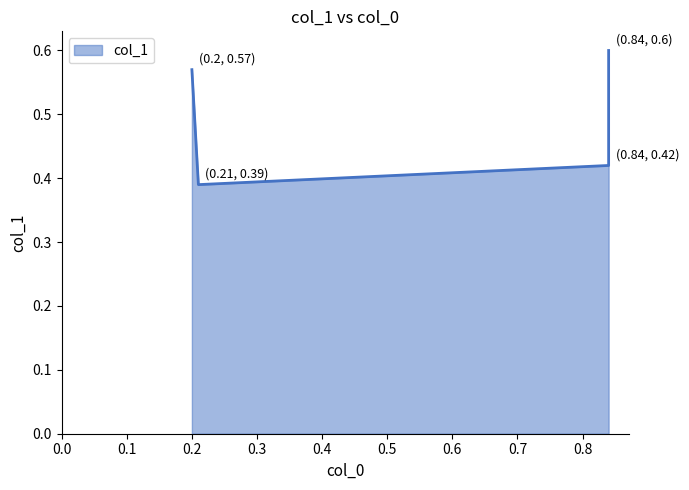

How many lines are shown in the chart?

1